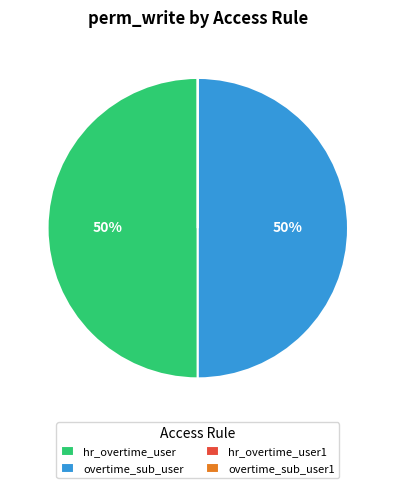

To the nearest percent, what is the average slice percentage?

25%